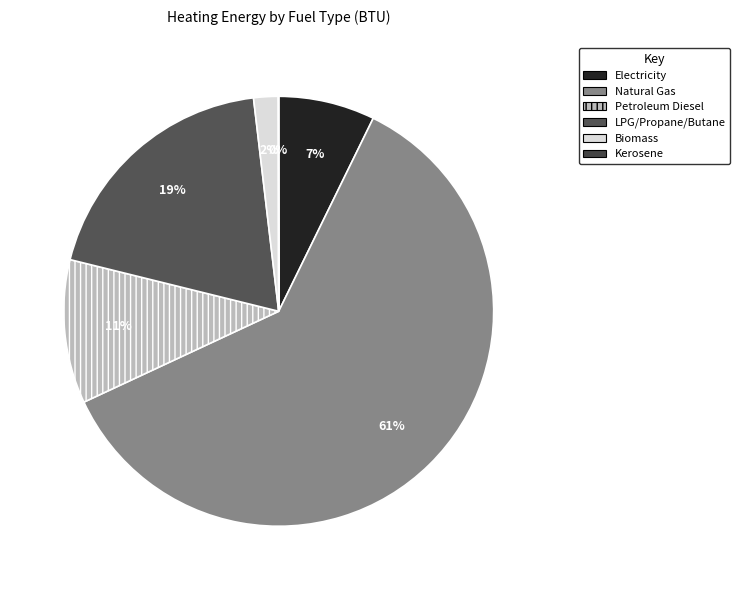

Which category has the smallest portion of the pie?

kerosene (BTU)